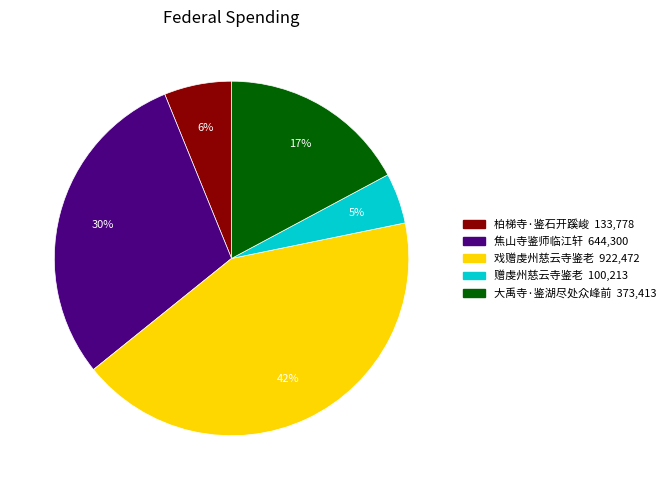

Approximately how many times larger is the value at 大禹寺·鉴湖尽处众峰前 compared to 柏梯寺·鉴石开蹊峻?

2.8